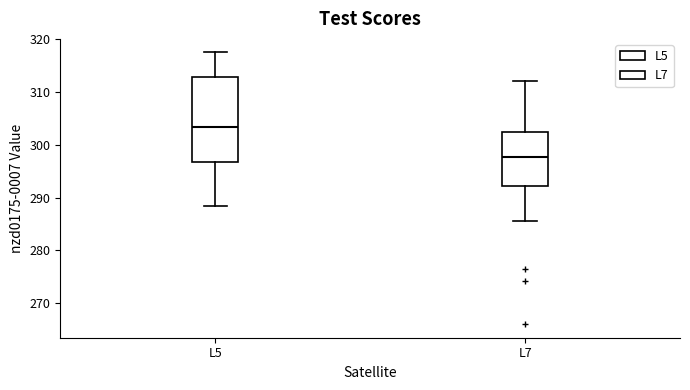

Where does the upper whisker of the box for L5 end on the y-axis? The values are not printed on the chart, so give them approximately, as read against the axis.

317